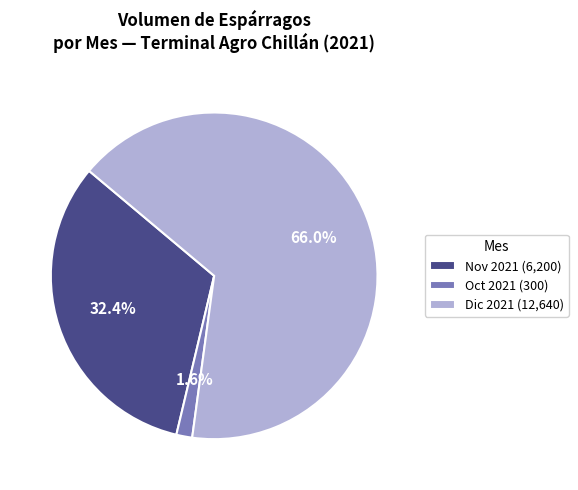

Rank the categories by value from highest to lowest.

Dic 2021 (12,640), Nov 2021 (6,200), Oct 2021 (300)